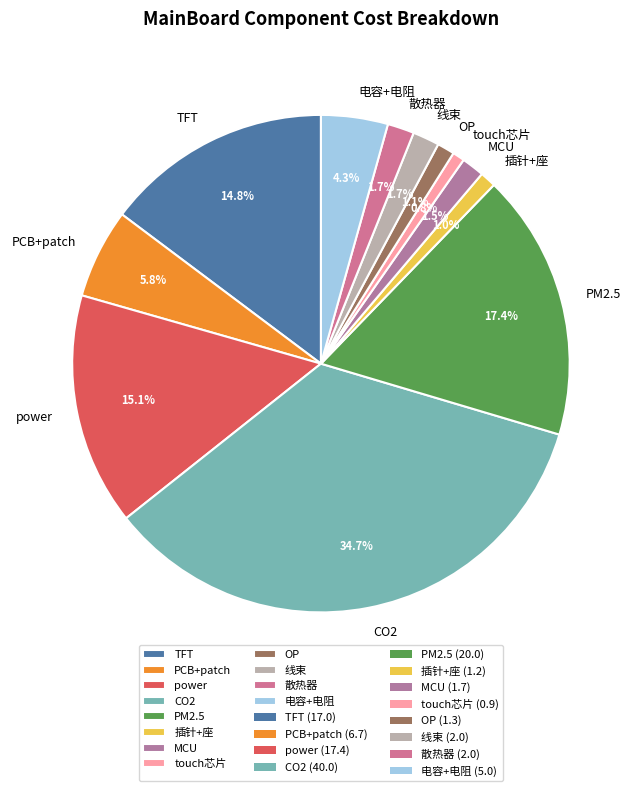

How many segments does this pie chart have?

12